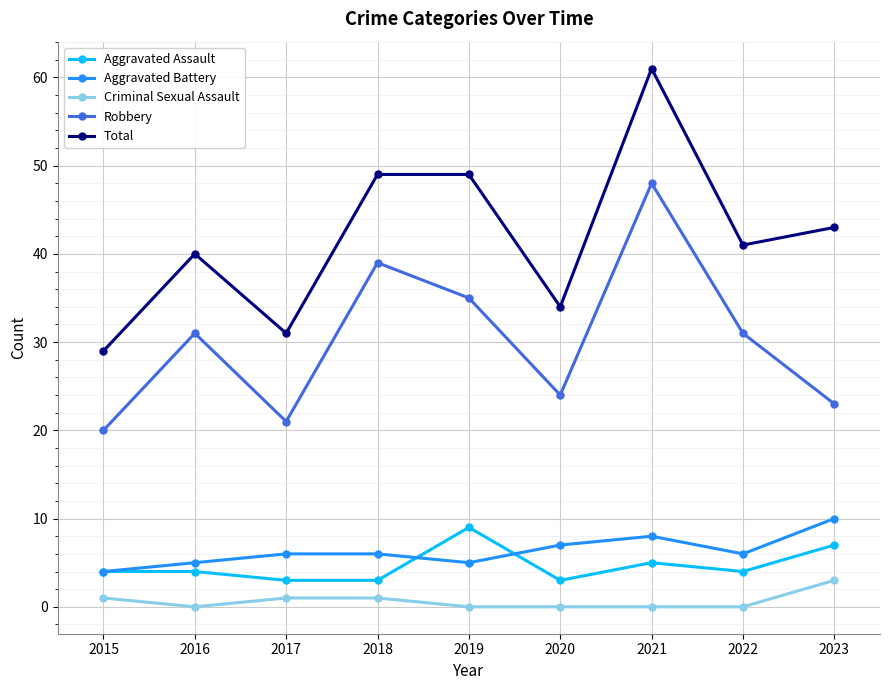

True or false: Total and Aggravated Battery intersect in this chart.

False